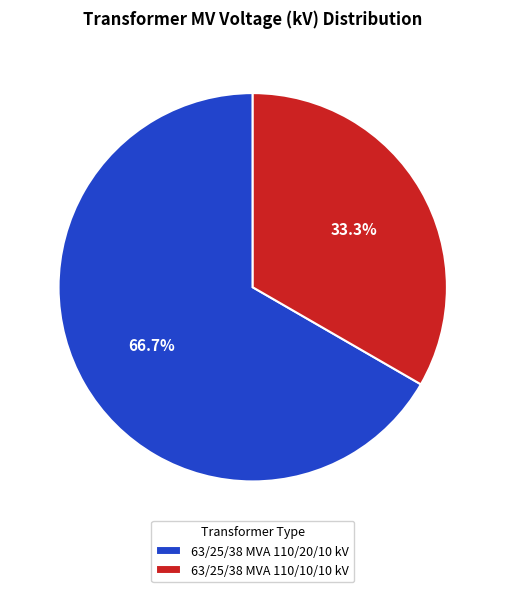

What percentage is the 63/25/38 MVA 110/20/10 kV slice, to the nearest percent?

67%